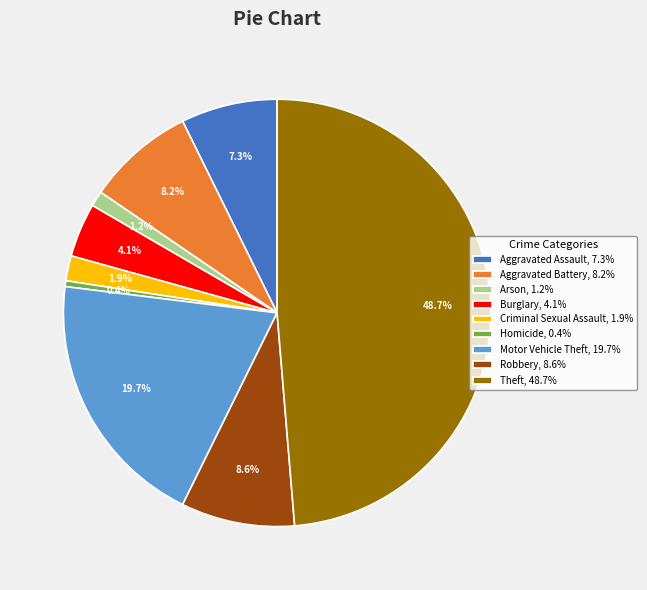

True or false: Arson accounts for 12% of the total.

False